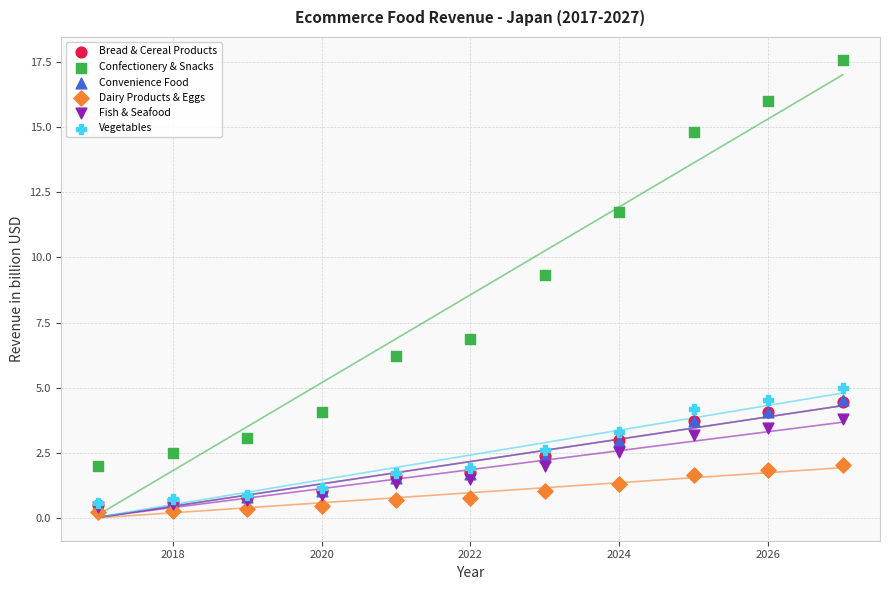

Which series reaches the maximum Y coordinate?

Confectionery & Snacks